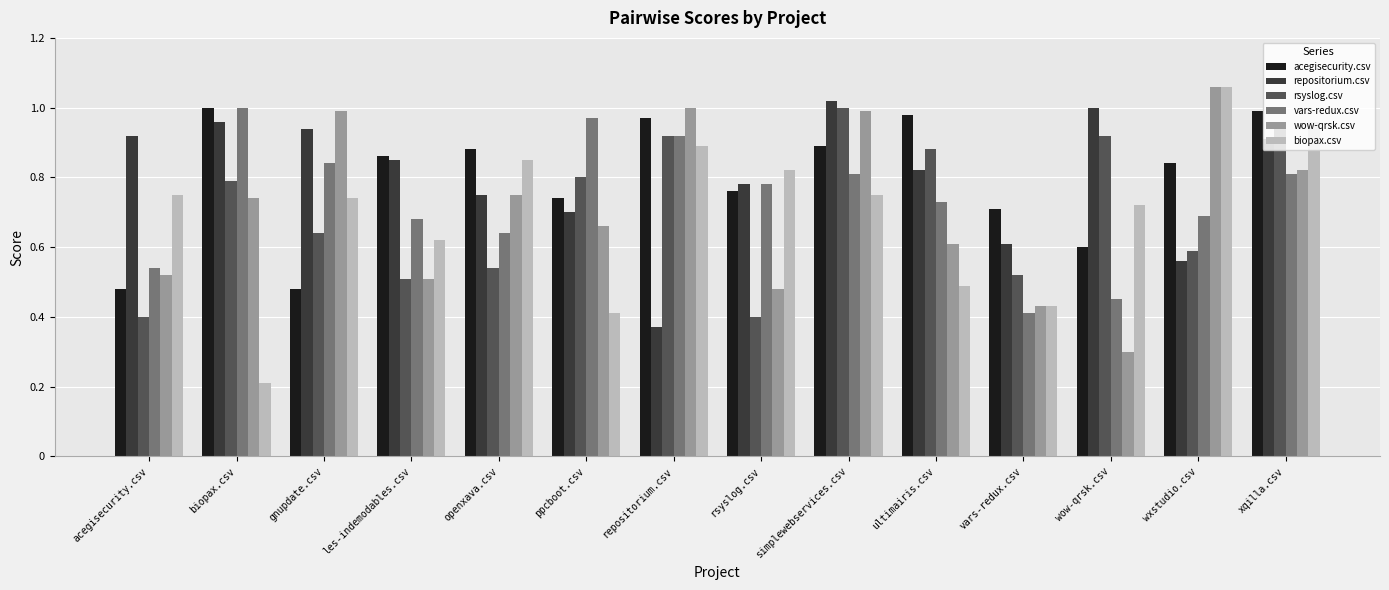

Where is vars-redux.csv nearest to the value 0?

vars-redux.csv